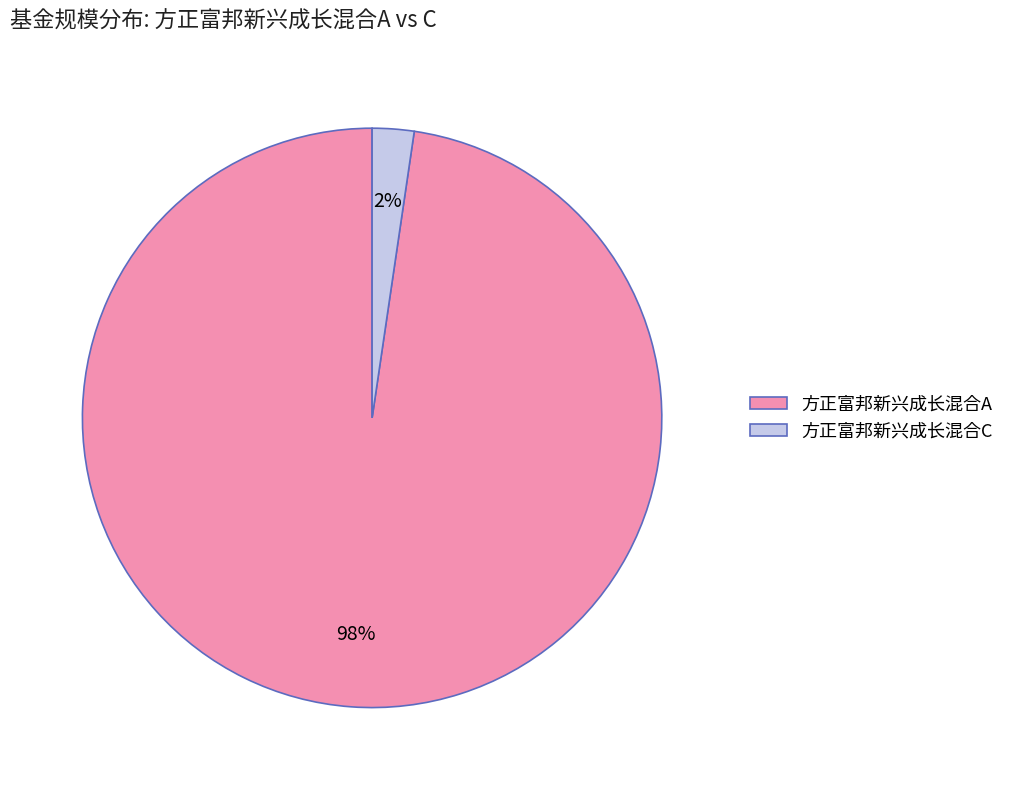

How many slices are in this pie chart?

2